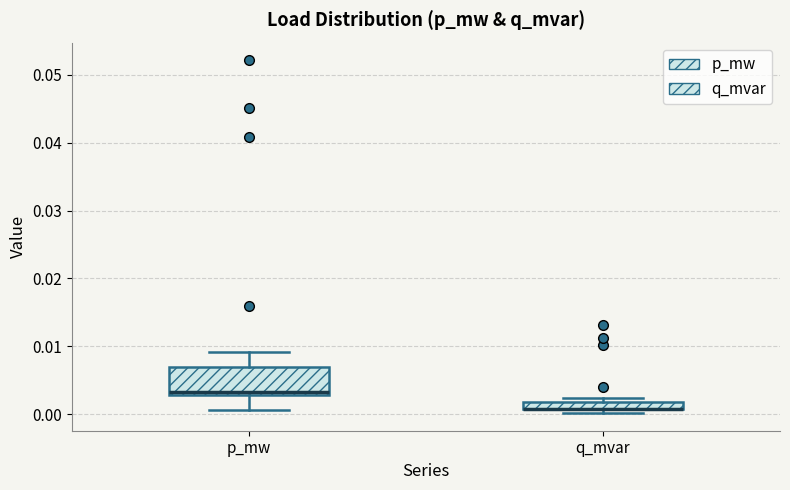

Comparing the boxes themselves (not the whiskers), which one is the tallest?

p_mw